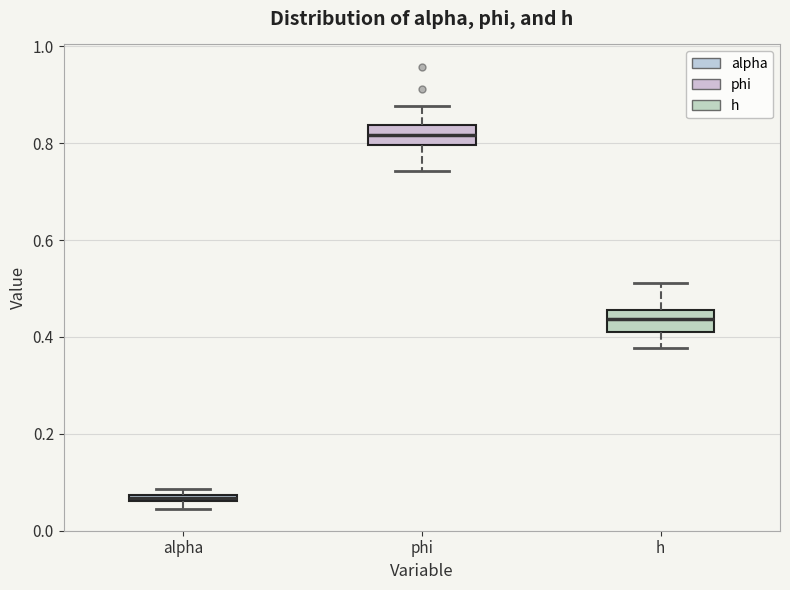

Where is the lower edge of the box for alpha on the y-axis? The values are not printed on the chart, so give them approximately, as read against the axis.

0.06